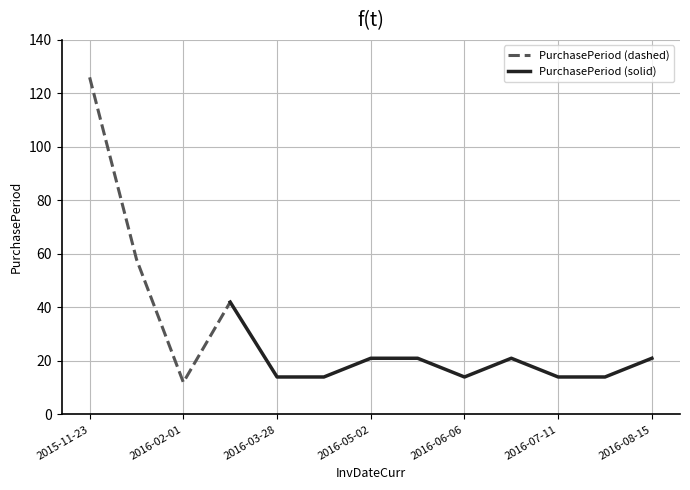

True or false: there are more than 2 points higher than both neighbors.

False